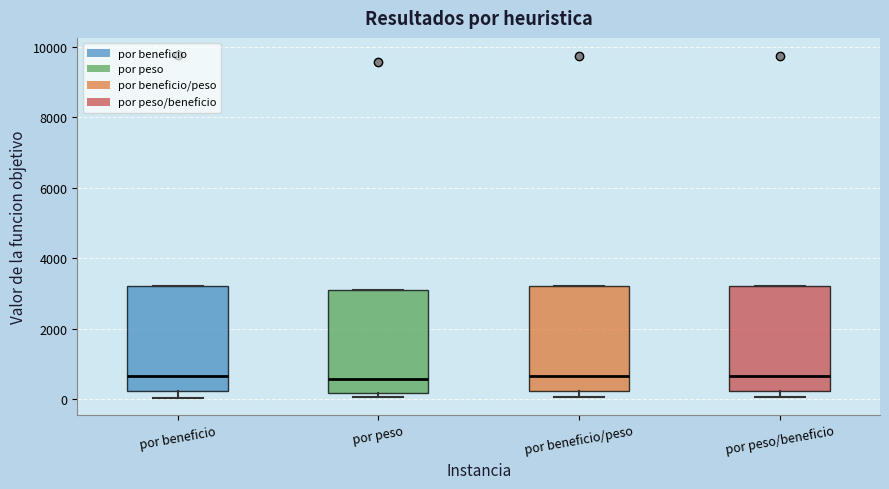

Reading left to right, read every box against the y-axis: the position of its median line, the range the box covers, and the ends of its whiskers. The values are not printed on the chart, so give them approximately, as read against the axis.

por beneficio: median 600, box 200 to 3200, whiskers 0 to 3200
por peso: median 600, box 200 to 3200, whiskers 0 to 3200
por beneficio/peso: median 600, box 200 to 3200, whiskers 0 to 3200
por peso/beneficio: median 600, box 200 to 3200, whiskers 0 to 3200